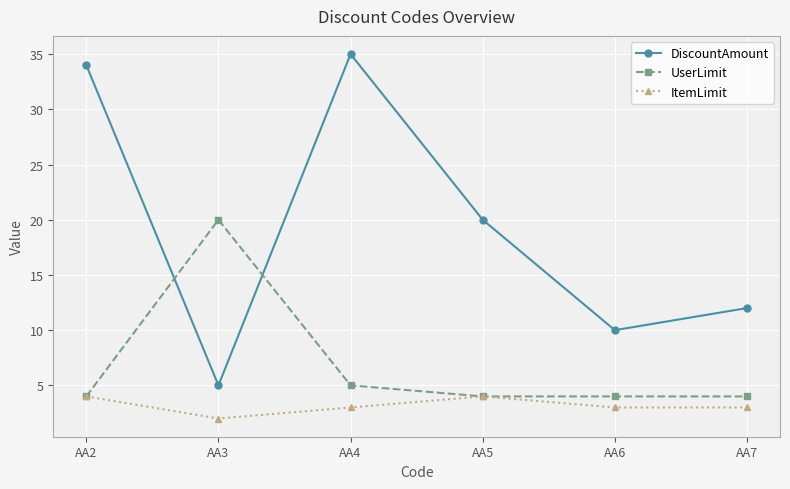

True or false: DiscountAmount and ItemLimit cross at least once.

False